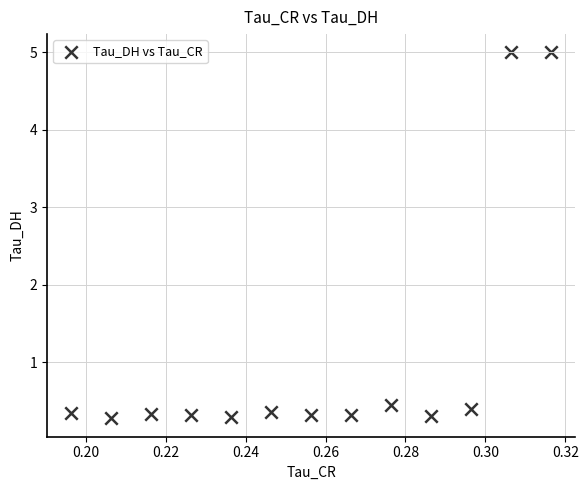

What is the range of Y values (max minus min)?

4.7